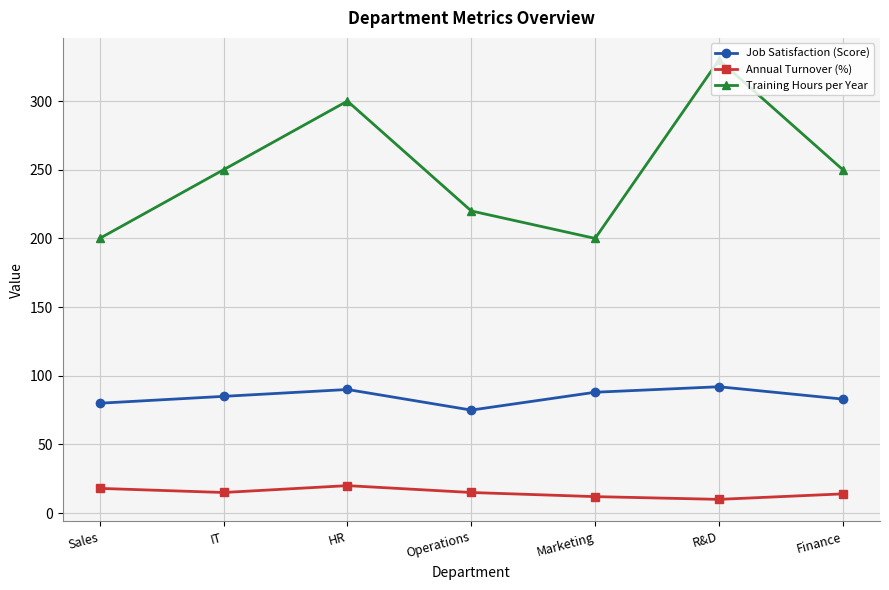

What is the total value across all series at Operations?

310